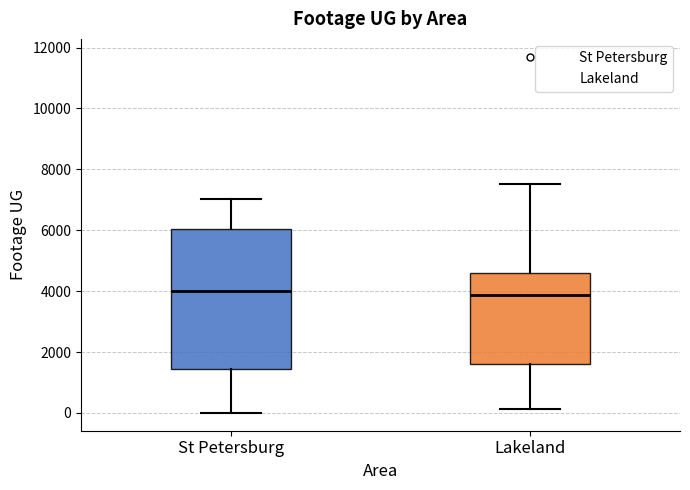

Reading left to right, read every box against the y-axis: the position of its median line, the range the box covers, and the ends of its whiskers. The values are not printed on the chart, so give them approximately, as read against the axis.

St Petersburg: median 4000, box 1400 to 6000, whiskers 0 to 7000
Lakeland: median 3800, box 1600 to 4600, whiskers 200 to 7600